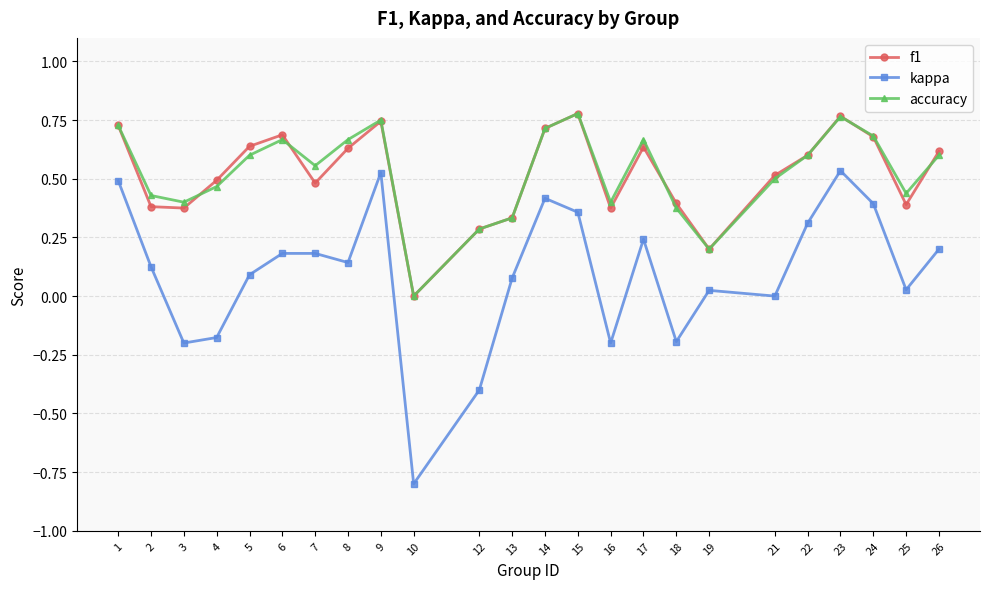

Does the chart display data point markers on the line(s)?

Yes